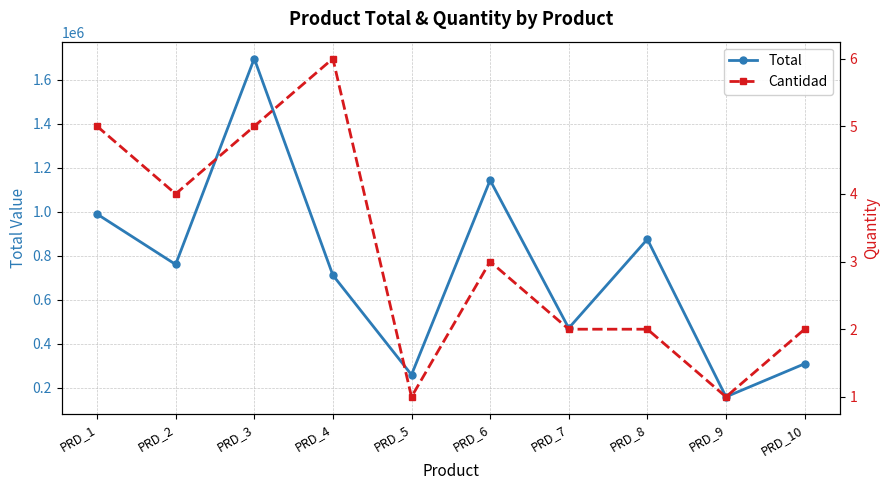

List the series in order of their peak value, lowest first.

Cantidad, Total